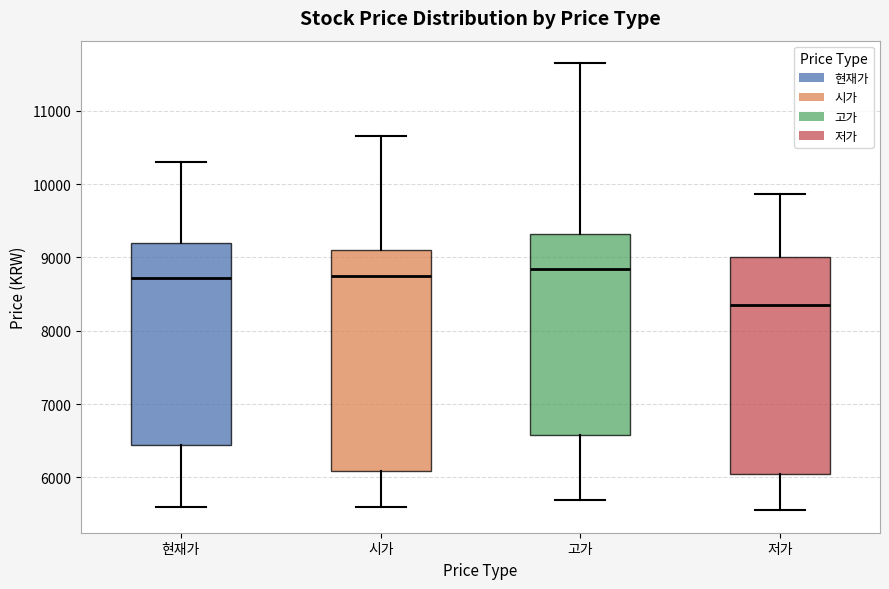

Which box's median line is the lowest?

저가